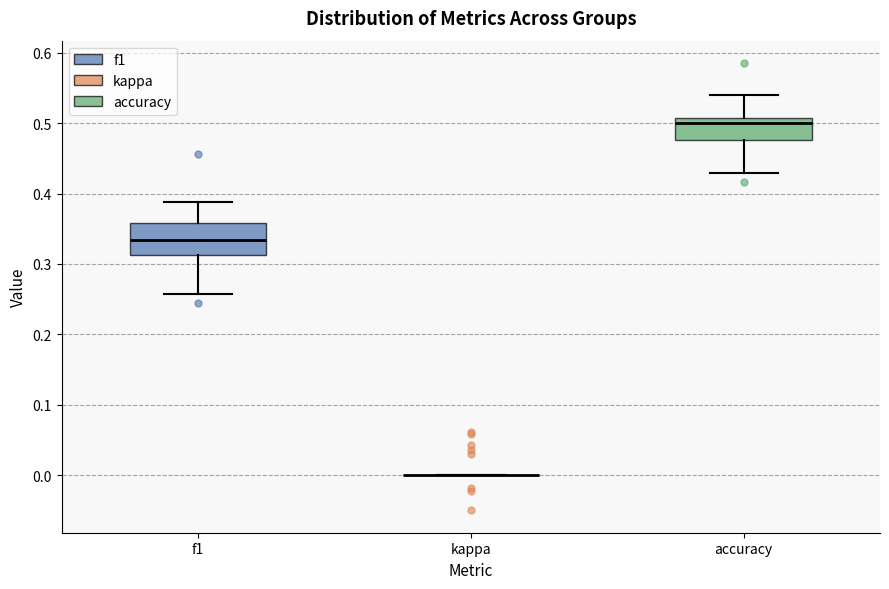

Which box is the tallest, from its lower edge to its upper edge?

f1